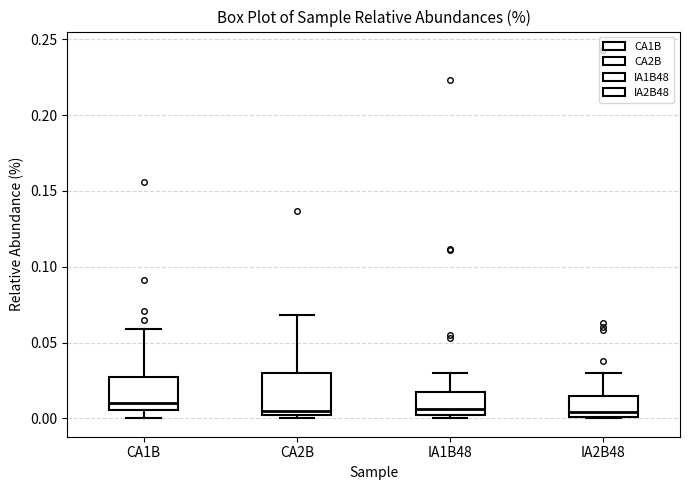

Where does the upper whisker of the box for IA2B48 end on the y-axis? The values are not printed on the chart, so give them approximately, as read against the axis.

0.030